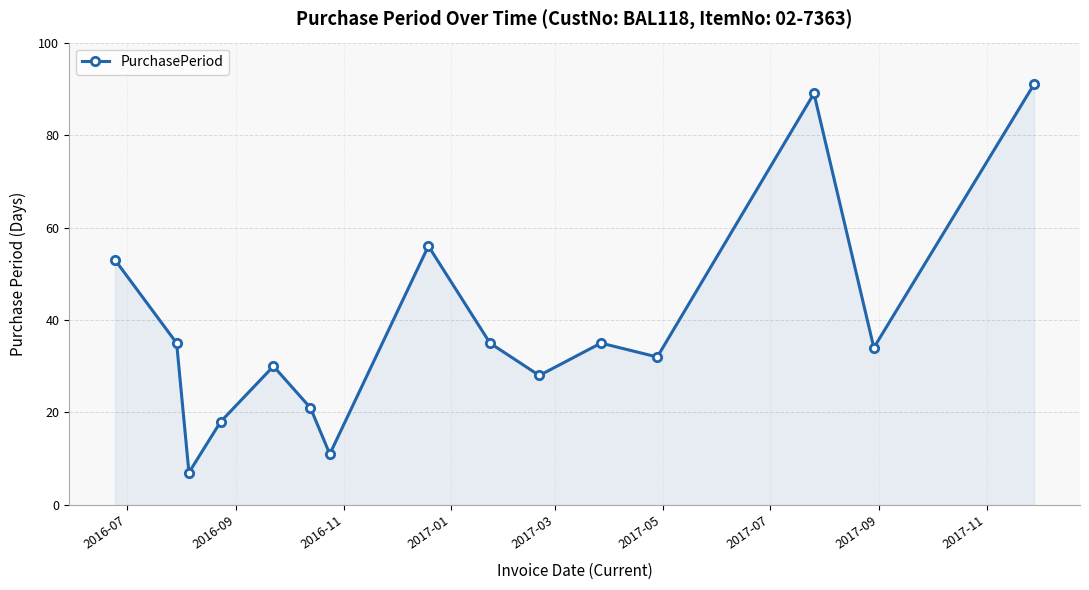

What is the value of the 2nd point from the left?

35